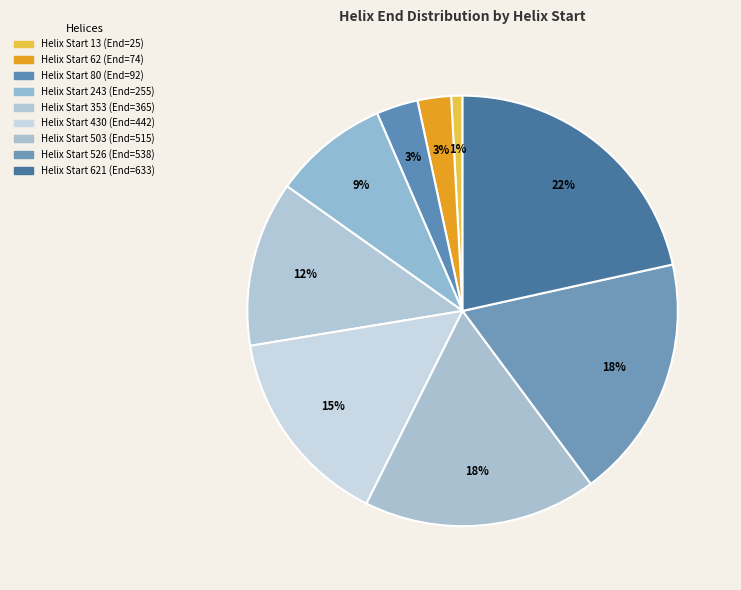

Count the number of slices in the pie.

9